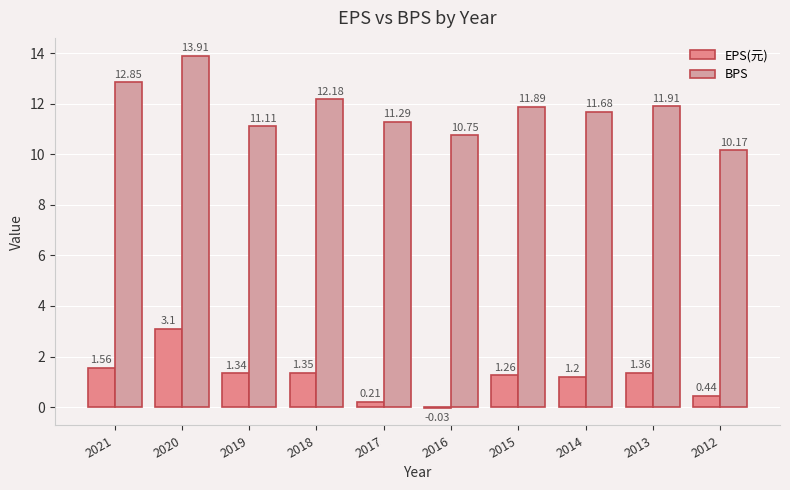

The value of EPS(元) at 2020 is 3.1. True or false?

True